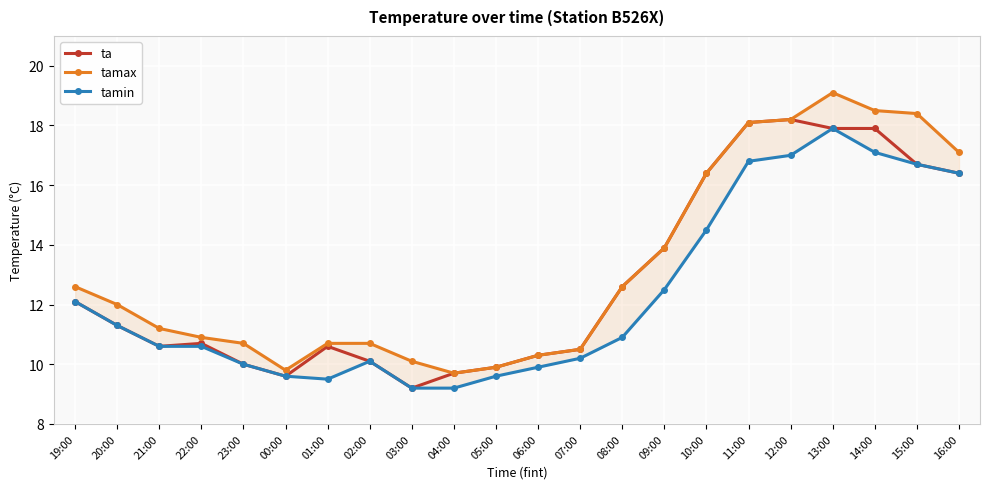

At how many categories does at least one series exceed 14?

7